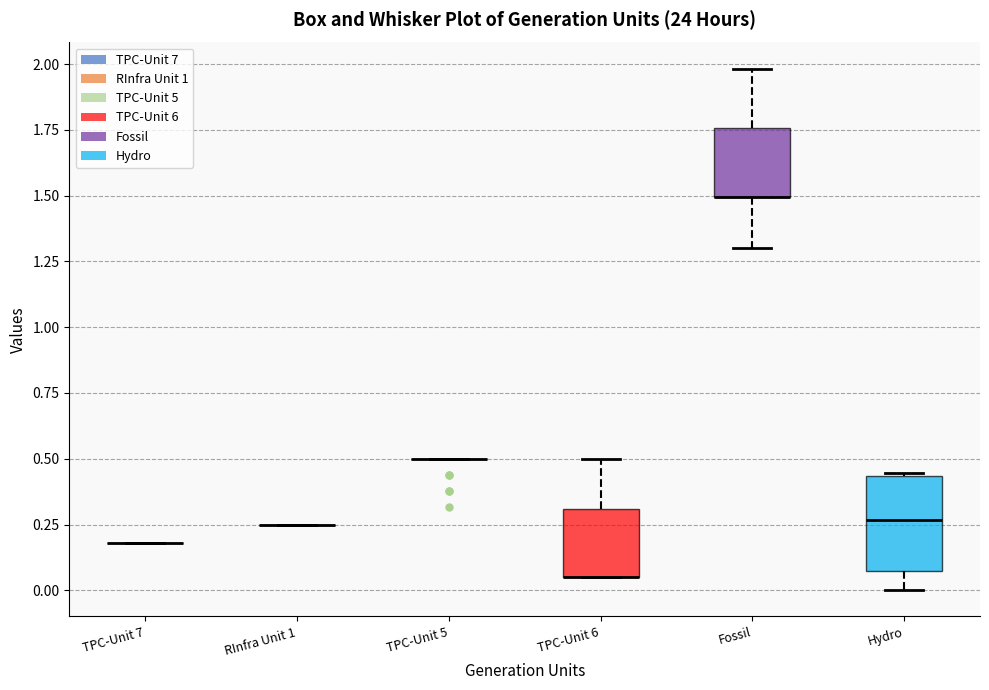

Reading left to right, read every box against the y-axis: the position of its median line, the range the box covers, and the ends of its whiskers. The values are not printed on the chart, so give them approximately, as read against the axis.

TPC-Unit 7: box collapsed to a line at 0.20, whiskers 0.20 to 0.20
RInfra Unit 1: box collapsed to a line at 0.25, whiskers 0.25 to 0.25
TPC-Unit 5: box collapsed to a line at 0.50, whiskers 0.50 to 0.50
TPC-Unit 6: median 0.05 (drawn on the box's lower edge), box 0.05 to 0.30, whiskers 0.05 to 0.50
Fossil: median 1.50 (drawn on the box's lower edge), box 1.50 to 1.75, whiskers 1.30 to 2.00
Hydro: median 0.25, box 0.10 to 0.45, whiskers 0.00 to 0.45